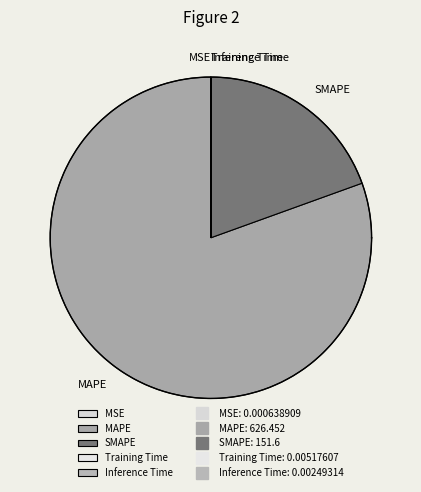

Does Training Time account for over 50% of the chart?

No